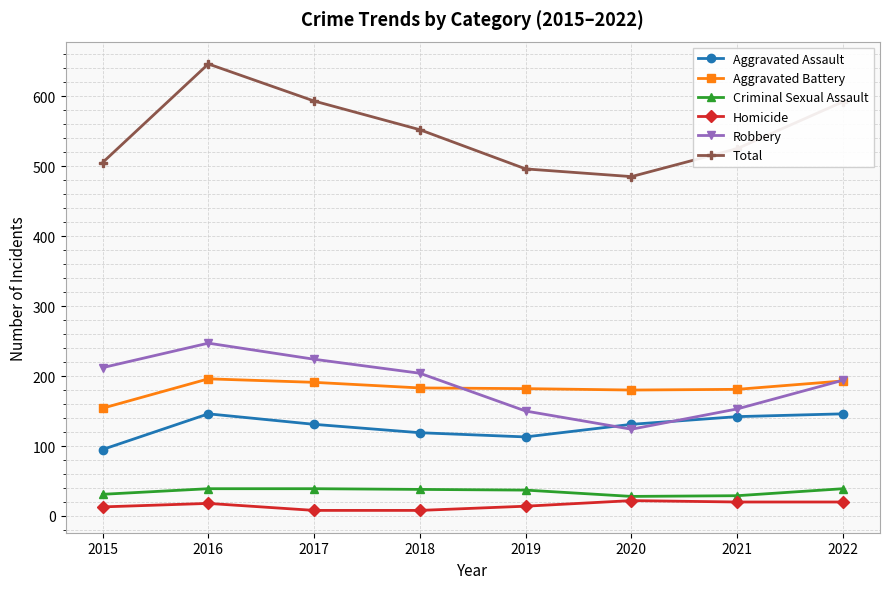

What value does the Criminal Sexual Assault series have at 2022, to the nearest 5?

40